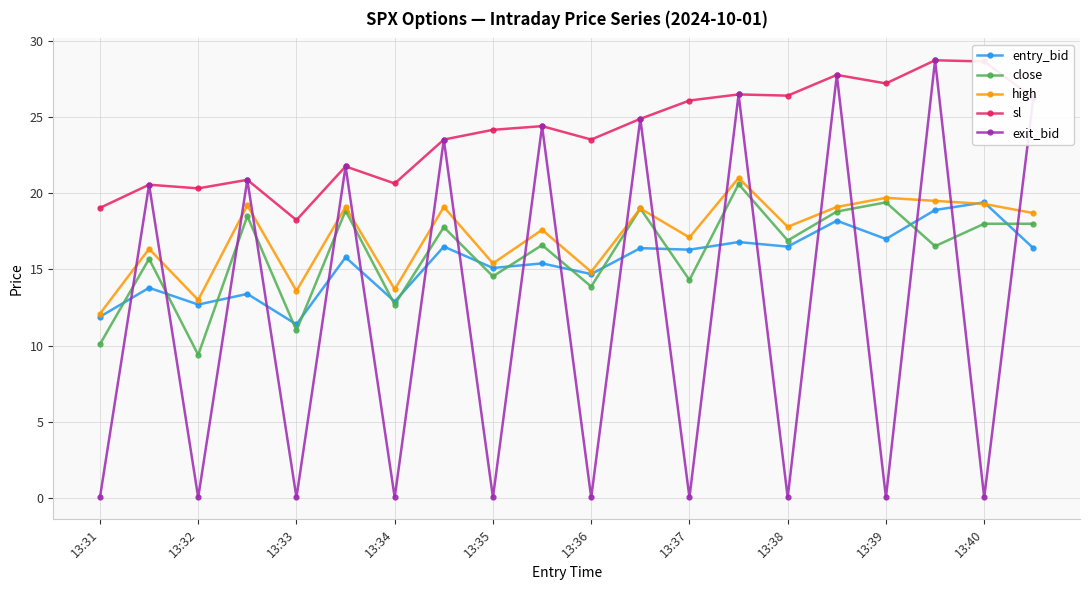

How many intersections are there between close and exit_bid?

19